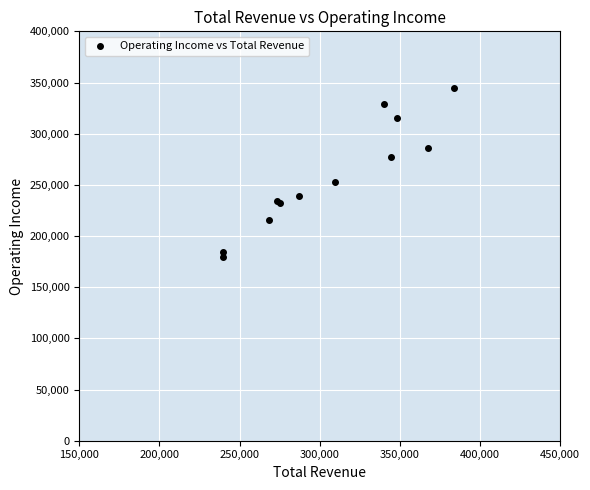

What Y value in the scatter plot is closest to 262250?

252500